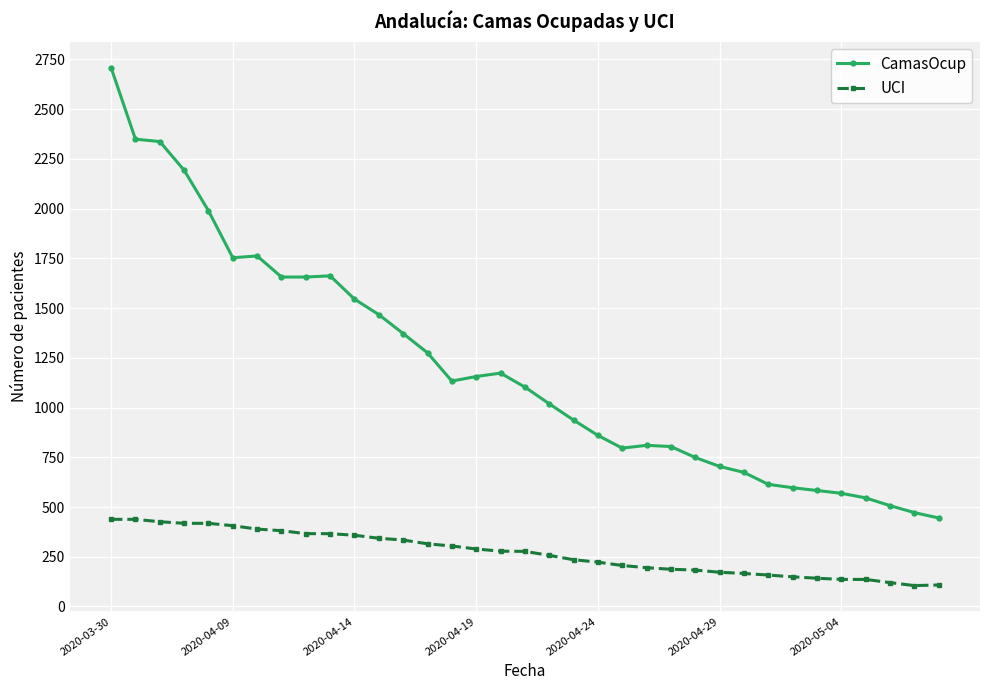

Rank the series by their average value, from lowest to highest.

UCI, CamasOcup